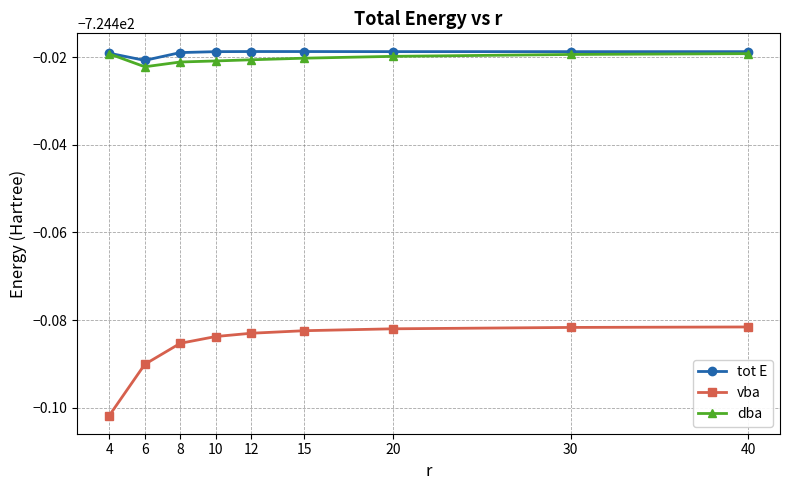

What are all the series names shown in the legend?

tot E, vba, dba